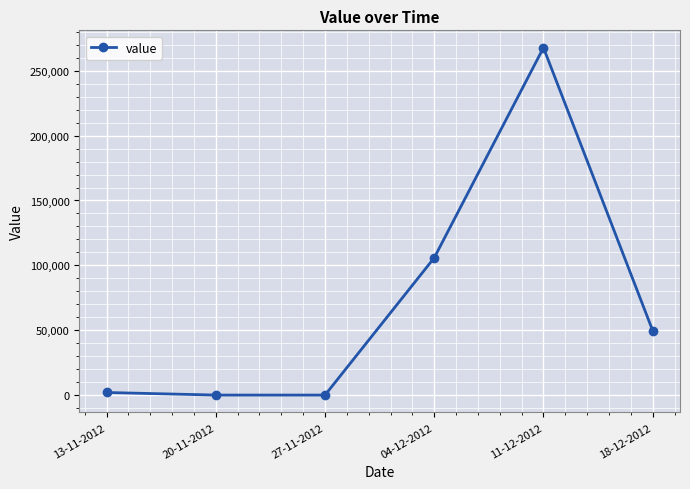

Reading left to right, list all the values displayed in this chart.

1982	0	0	105832	267765	49666